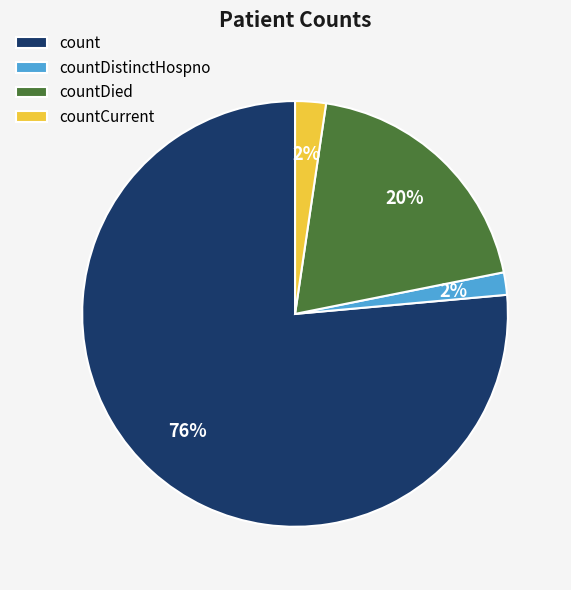

Is the sum of count and countDied greater than half?

Yes